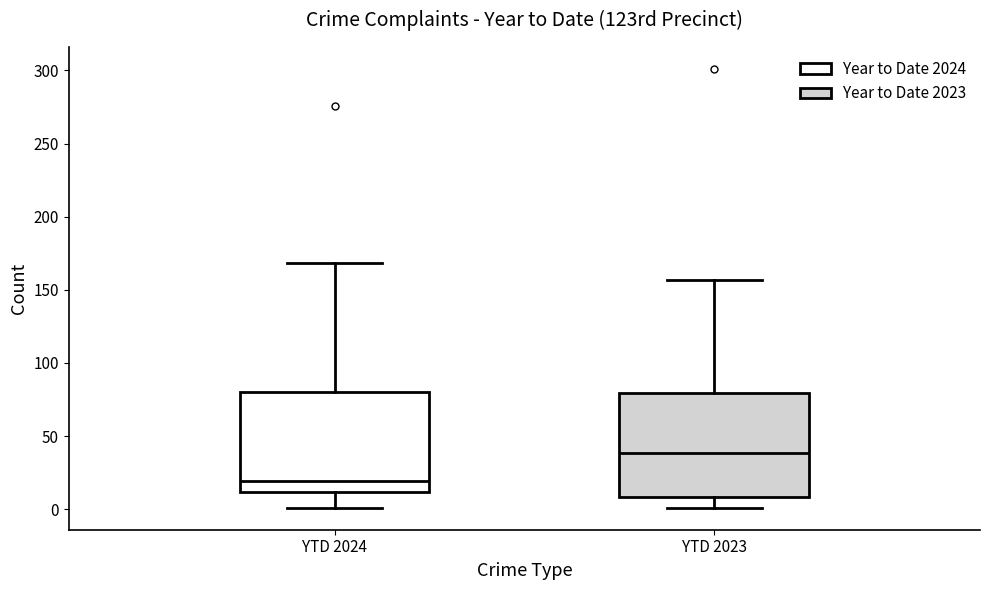

Reading left to right, read every box against the y-axis: the position of its median line, the range the box covers, and the ends of its whiskers. The values are not printed on the chart, so give them approximately, as read against the axis.

YTD 2024: median 20, box 10 to 80, whiskers 0 to 170
YTD 2023: median 40, box 10 to 80, whiskers 0 to 155